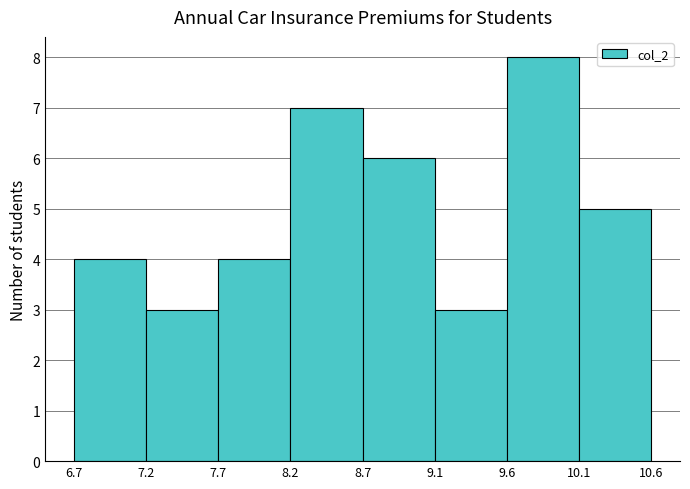

Reading left to right, what are all the values shown in this chart?

6.7=4	7.2=3	7.7=4	8.2=7	8.7=6	9.1=3	9.6=8	10.1=5